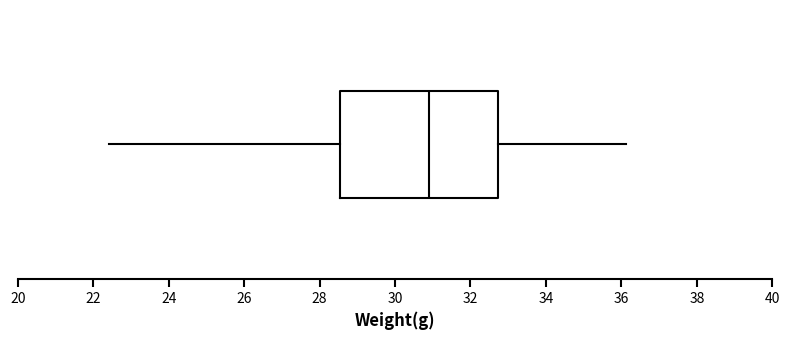

Where does the left whisker of the box end on the x-axis? The values are not printed on the chart, so give them approximately, as read against the axis.

22.4